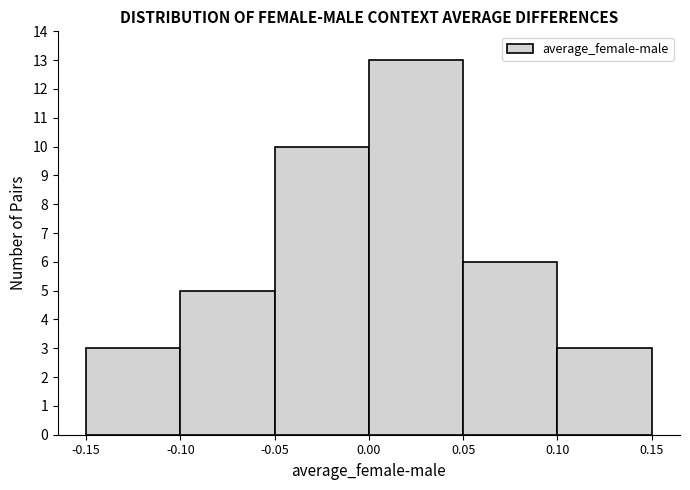

What is the height of the bar covering -0.05 to 0.00 on the x-axis? The values are not printed on the chart, so give them approximately, as read against the axis.

10